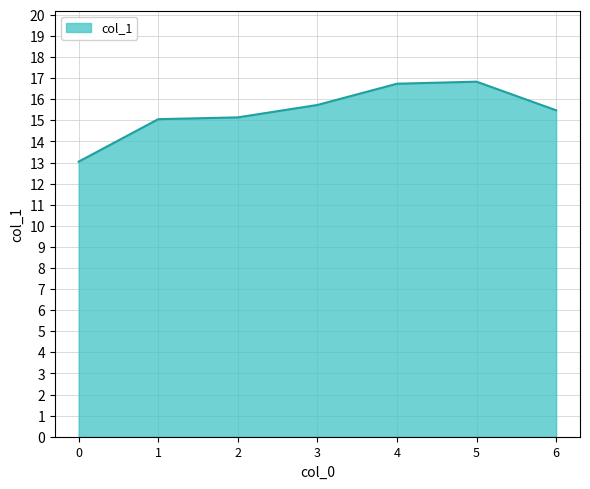

True or false: there are more than 2 points higher than both neighbors.

False